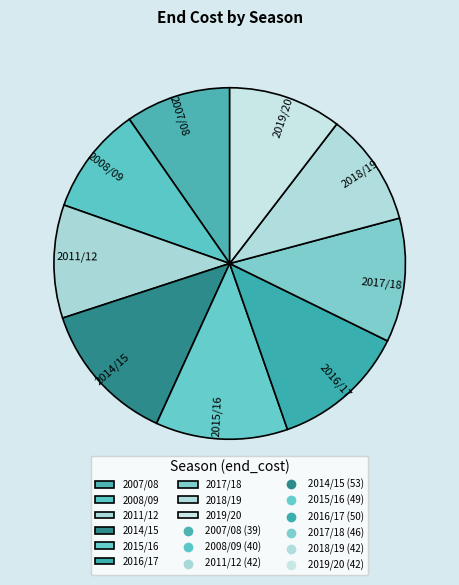

Does 2011/12 account for over 50% of the chart?

No